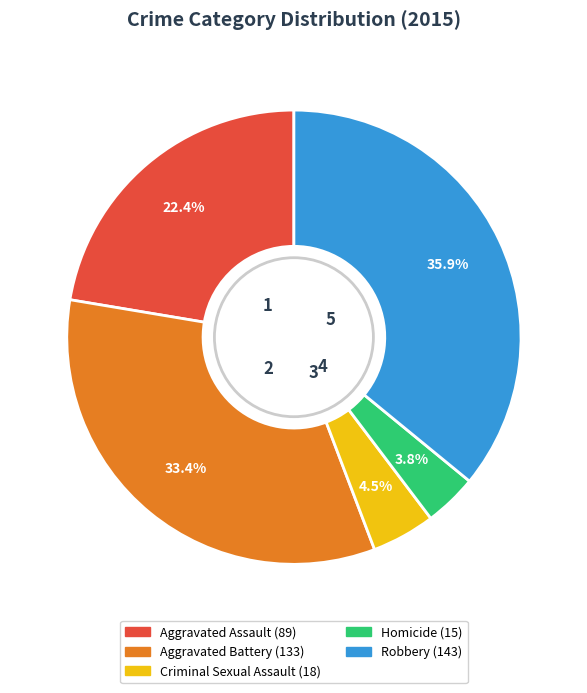

Which category has the biggest portion of the pie?

Robbery